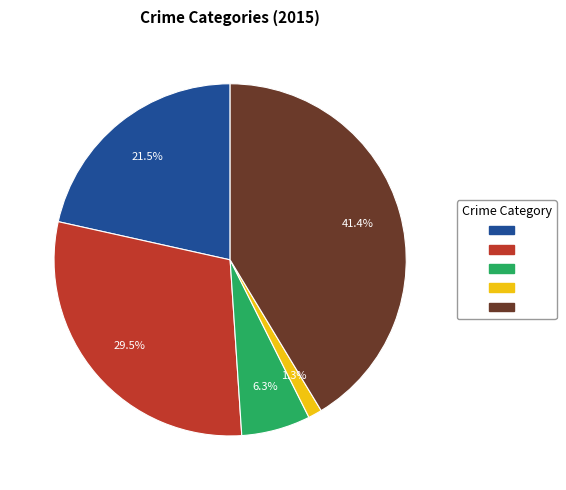

Is there any slice that represents more than half of the pie?

No